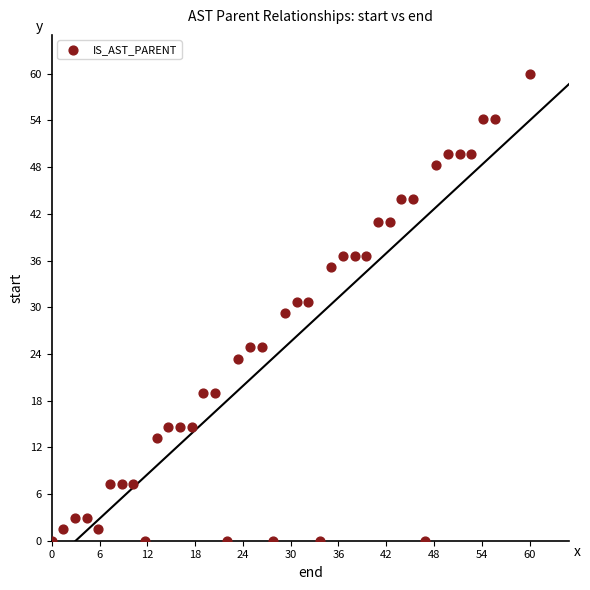

What is the range of X values (max minus min)?

60.0